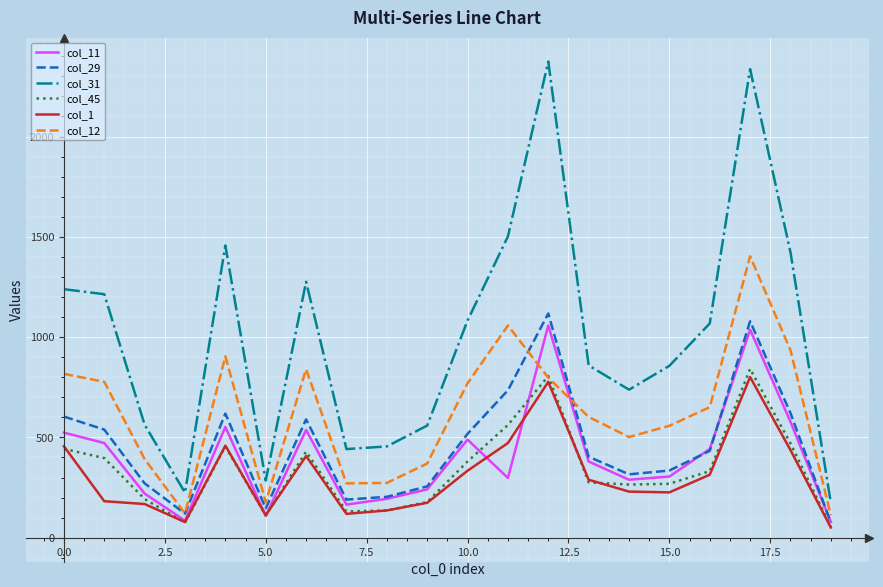

Which series has the widest spread of values?

col_31